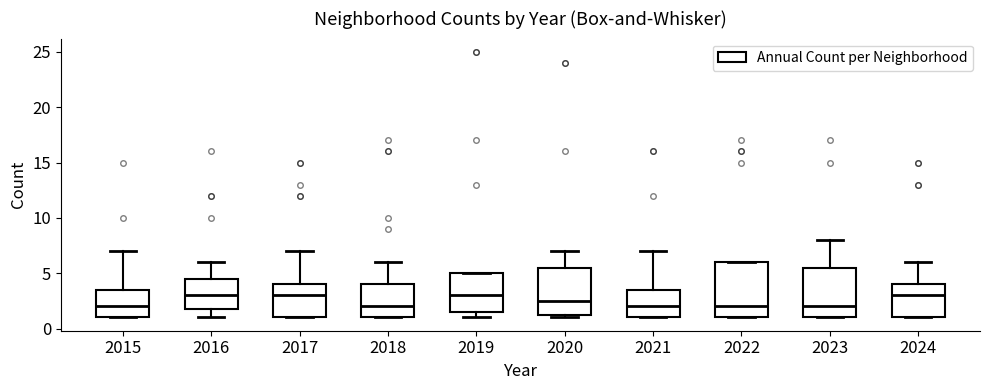

Comparing the boxes themselves (not the whiskers), which one is the tallest?

2022